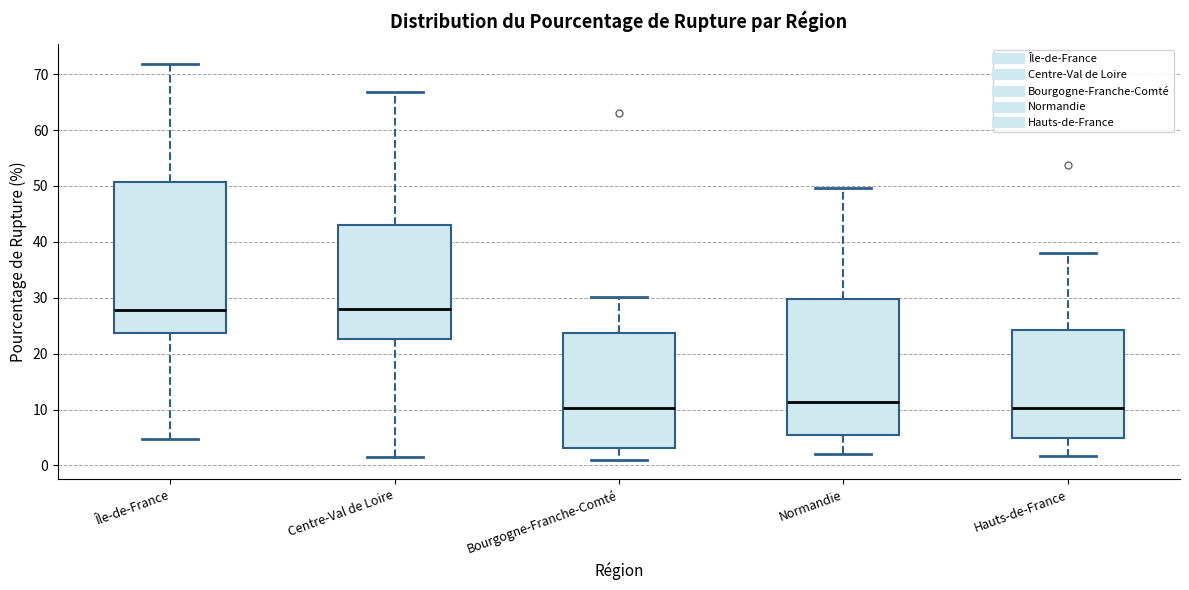

Reading left to right, transcribe this box plot: for each box, give where its median line is, the range the box spans, and where its two whiskers end, as read against the y-axis. The values are not printed on the chart, so give them approximately, as read against the axis.

Île-de-France: median 28, box 24 to 51, whiskers 5 to 72
Centre-Val de Loire: median 28, box 23 to 43, whiskers 2 to 67
Bourgogne-Franche-Comté: median 10, box 3 to 24, whiskers 1 to 30
Normandie: median 11, box 6 to 30, whiskers 2 to 50
Hauts-de-France: median 10, box 5 to 24, whiskers 2 to 38